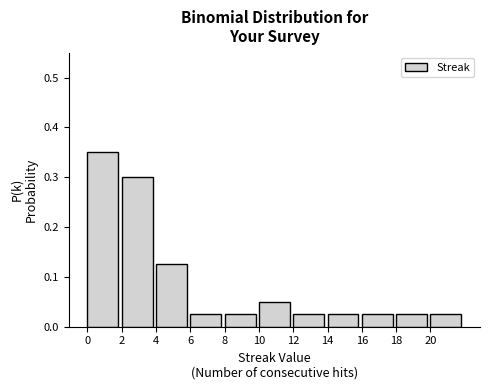

How tall is the bar that spans 10 to 12 on the x-axis? The values are not printed on the chart, so give them approximately, as read against the axis.

0.05